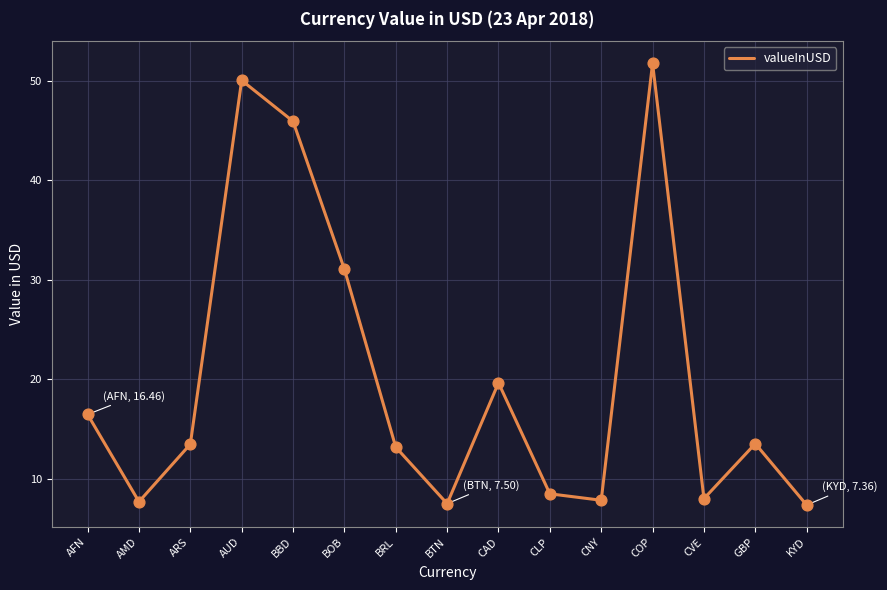

Which has a higher value, CAD or GBP?

CAD